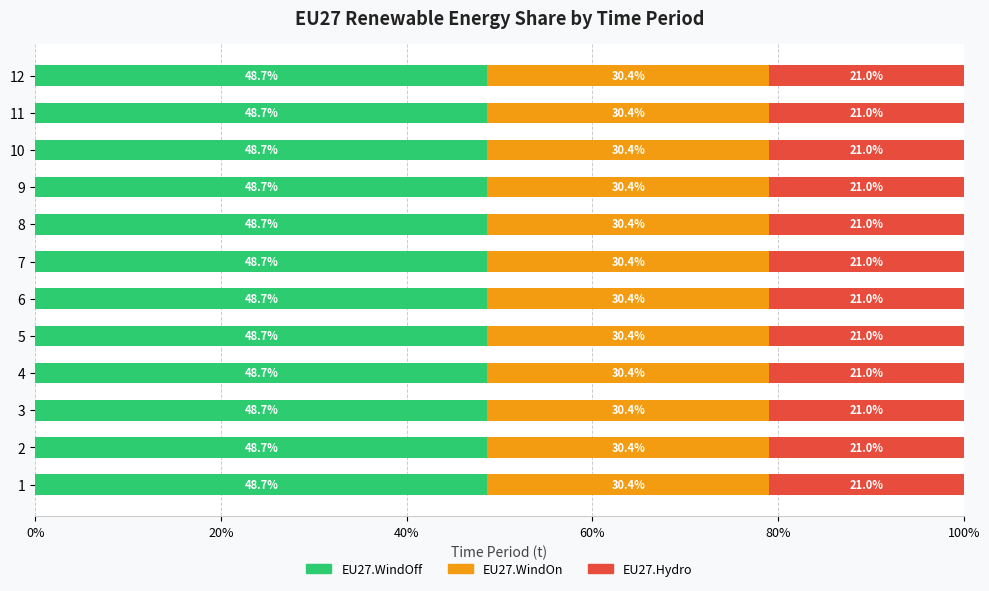

What is the total value across all series at 3?

100.0